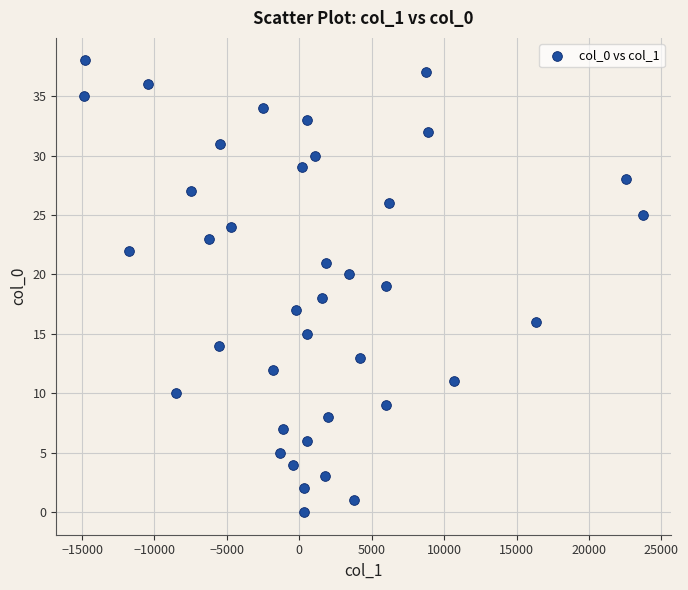

What is the range of Y values (max minus min)?

38